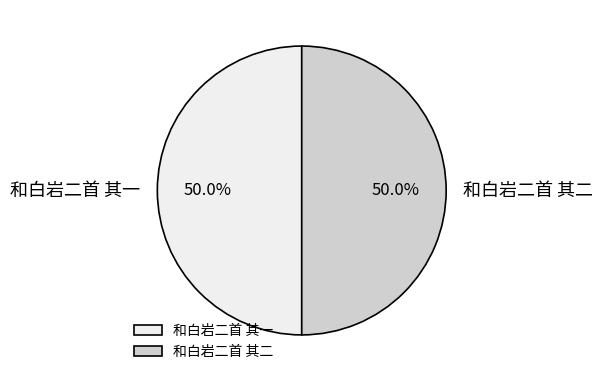

To the nearest percent, what percentage of the pie is 和白岩二首 其二?

50%